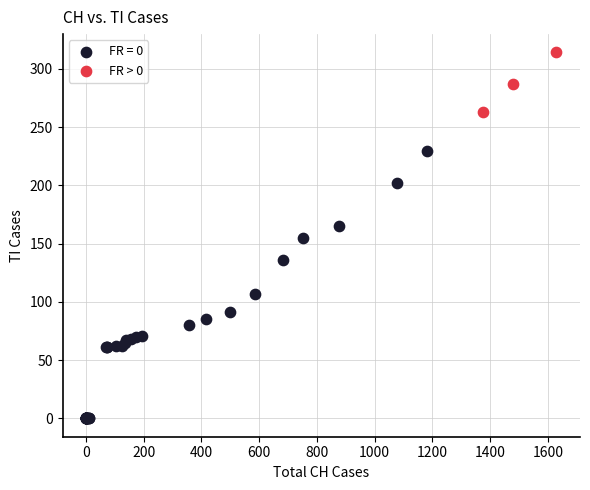

Which series contains the highest Y value?

FR > 0